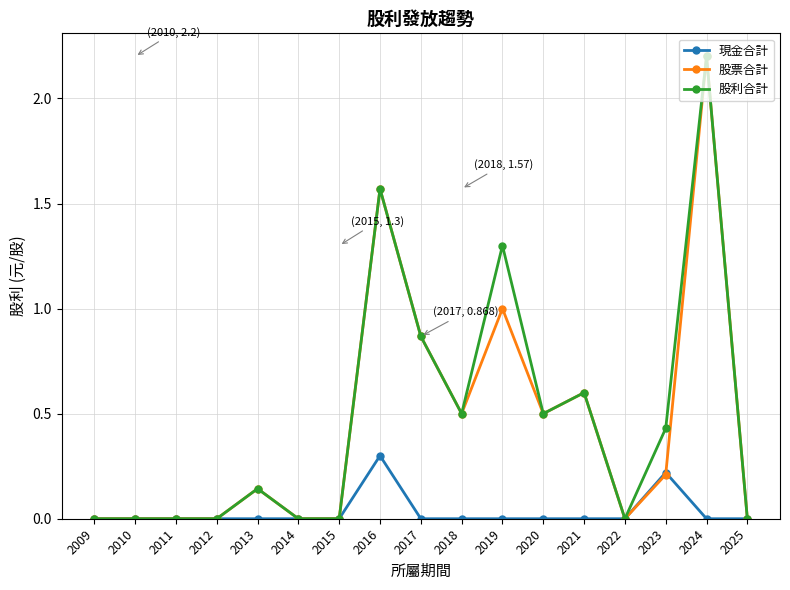

What is the value of the 股利合計 point at the 13th from the left?

0.6